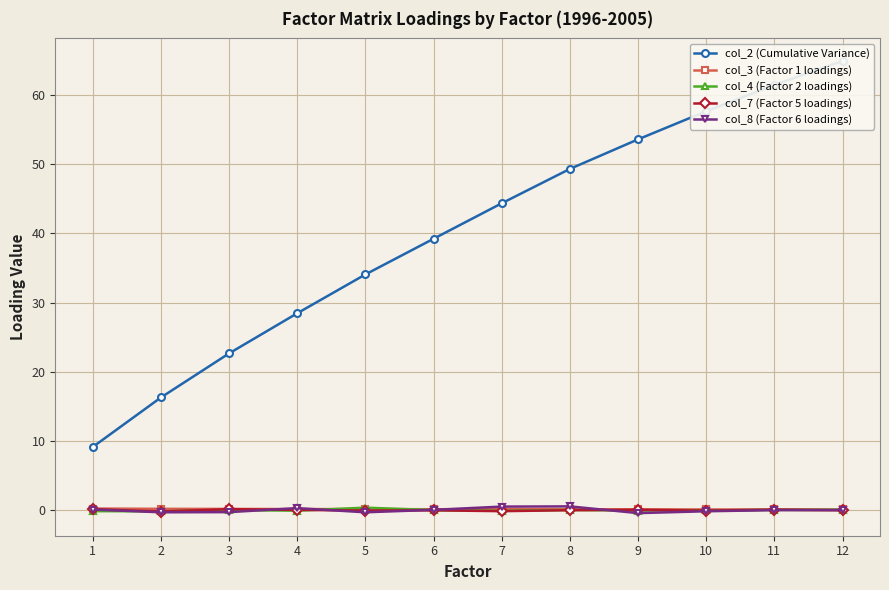

What is the minimum value shown in the chart?

-0.5